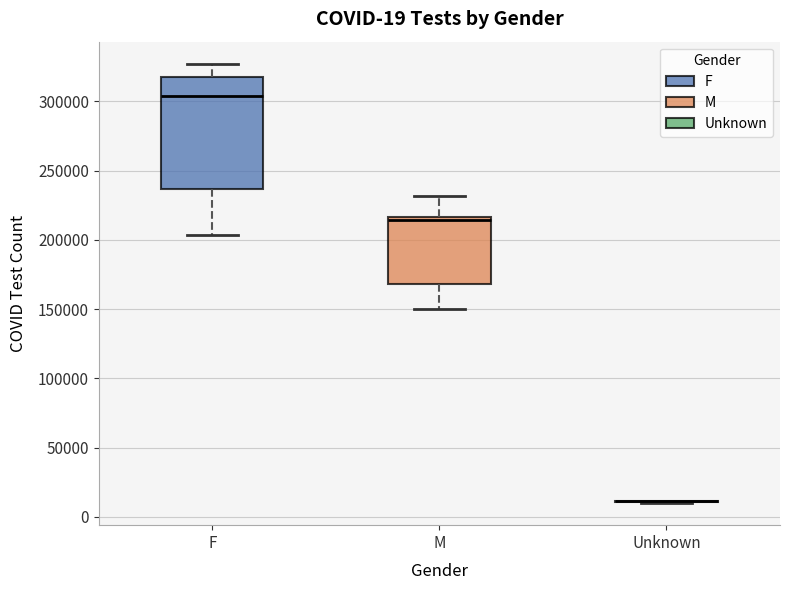

Which box is the tallest, from its lower edge to its upper edge?

F